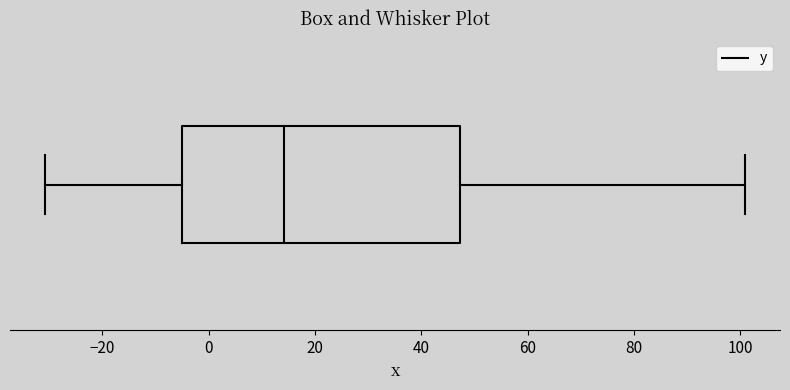

Where is the left edge of the box on the x-axis? The values are not printed on the chart, so give them approximately, as read against the axis.

-6